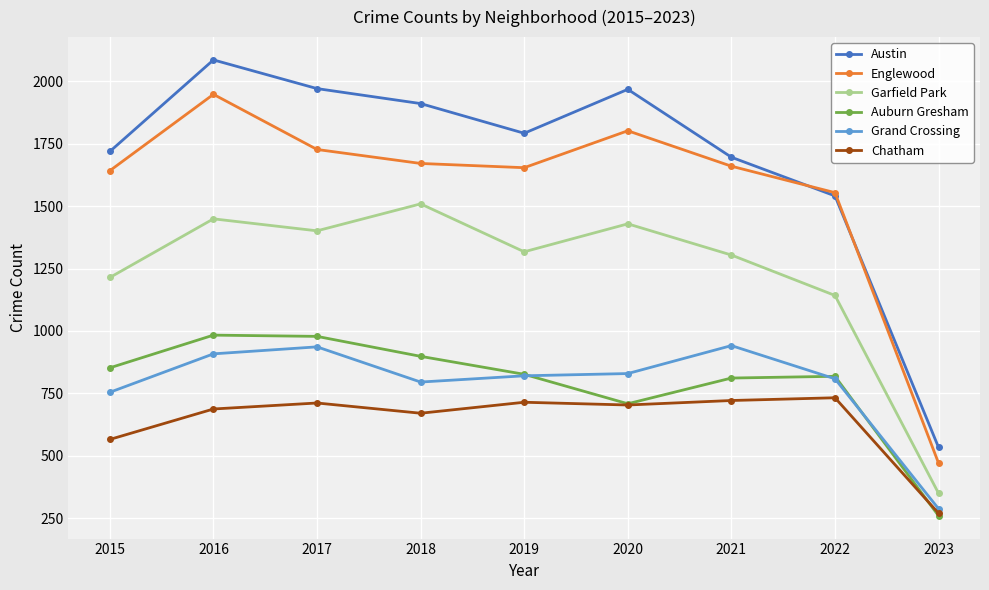

How many values in the Chatham series are below 703?

4